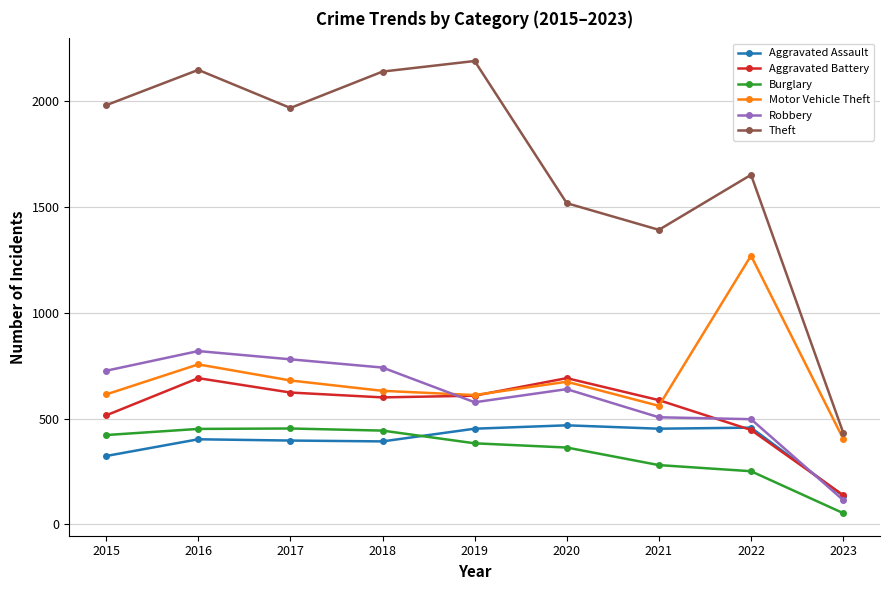

Is it true that Aggravated Battery equals 1006 at 2017?

False